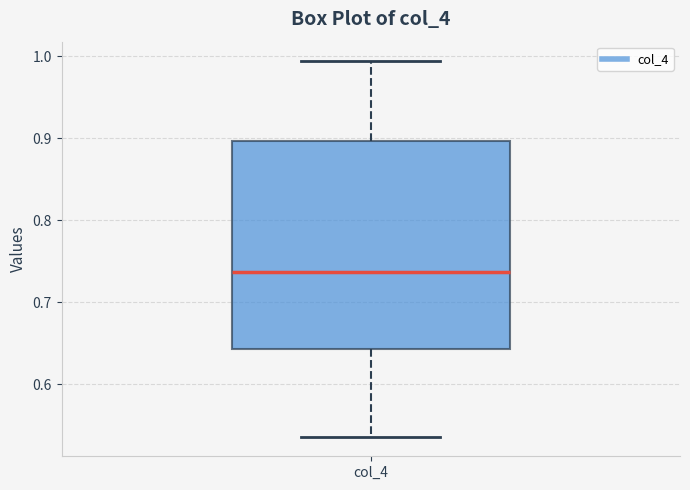

Read this box plot against the y-axis: the position of the median line, the range covered by the box, and the ends of both whiskers. The values are not printed on the chart, so give them approximately, as read against the axis.

median 0.74, box 0.64 to 0.90, whiskers 0.54 to 1.00